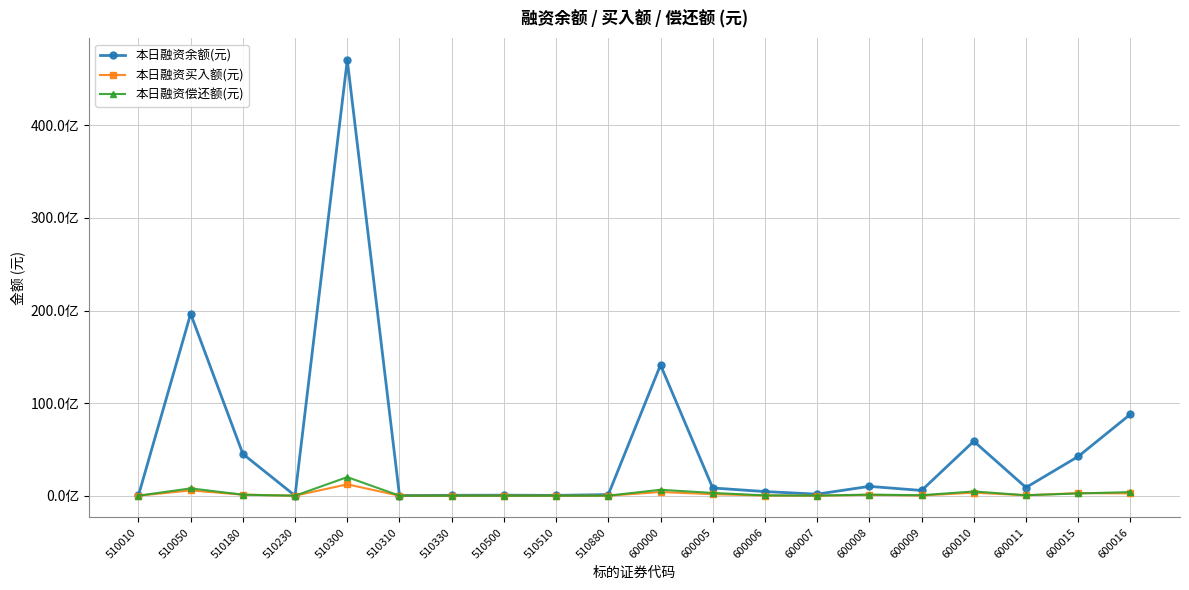

What value does the 本日融资偿还额(元) series have at 510230?

5529